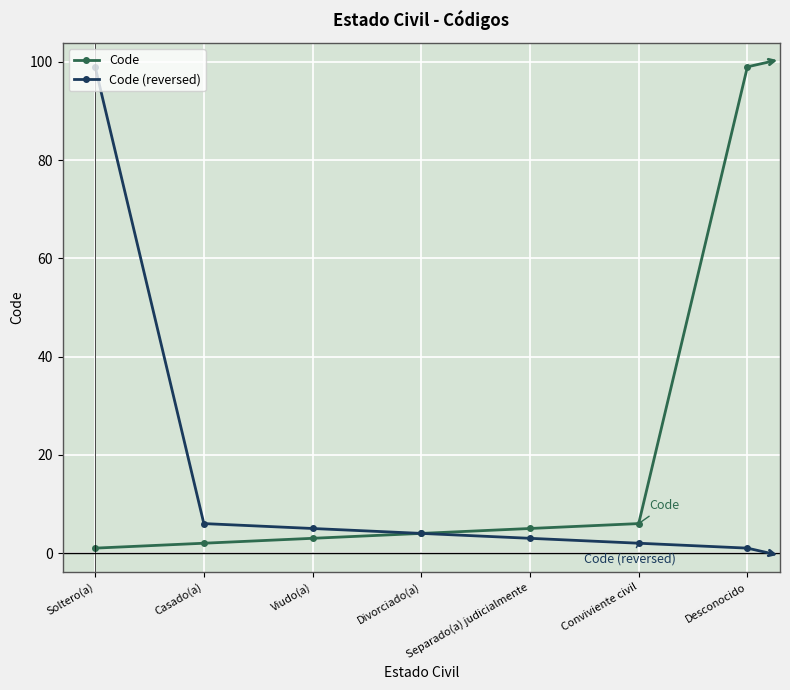

True or false: Code (reversed) has a value of 3 at Separado(a) judicialmente.

True